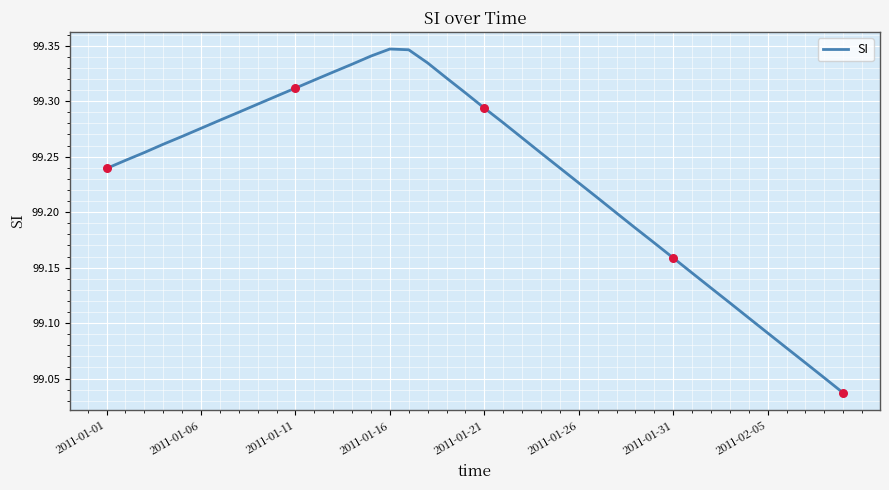

What is the difference between the maximum and minimum values?

0.3